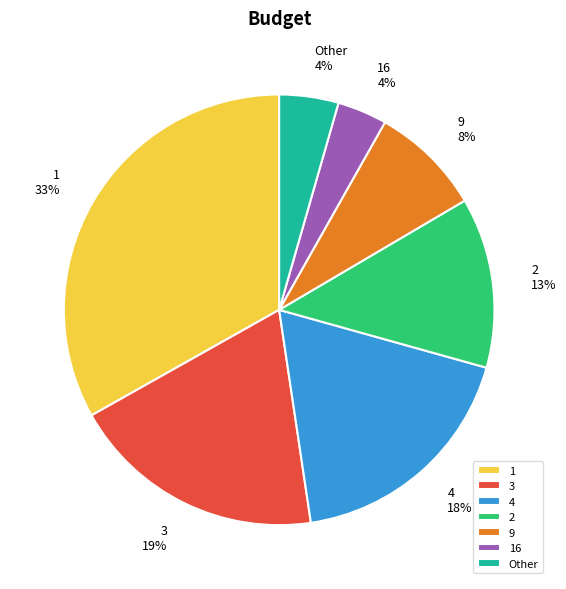

The 4 slice represents 8% of the pie. True or false?

False